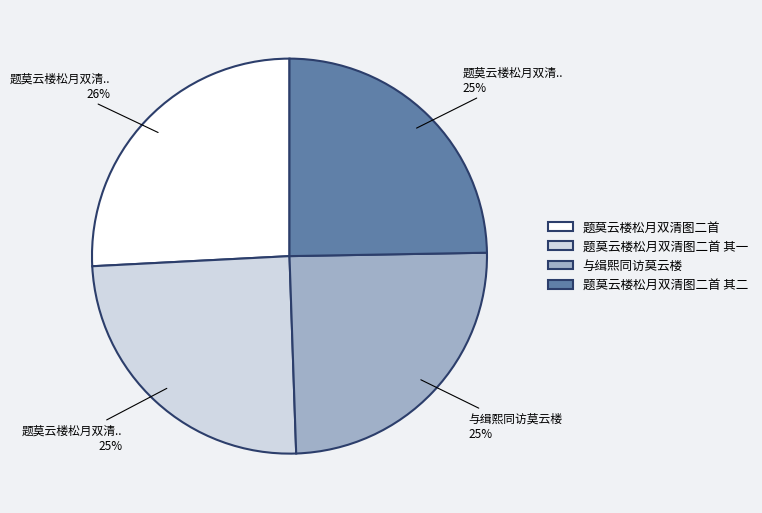

Is there a majority slice in this chart?

No